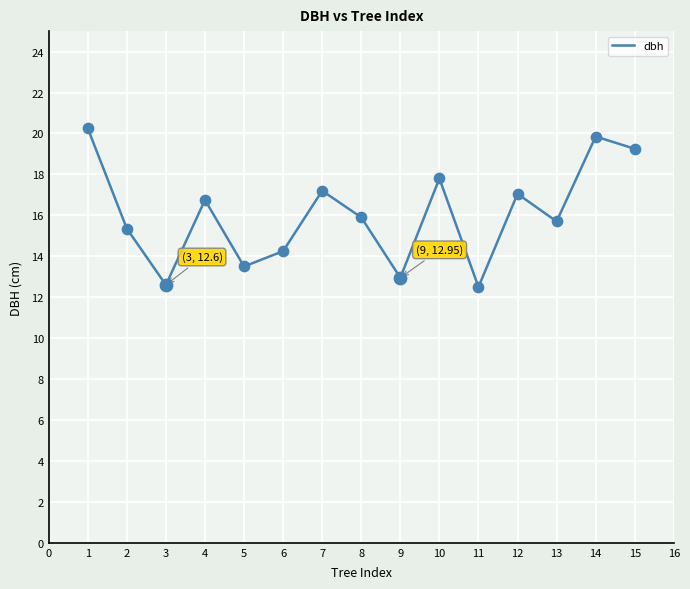

Which has a higher value, 12 or 14?

14